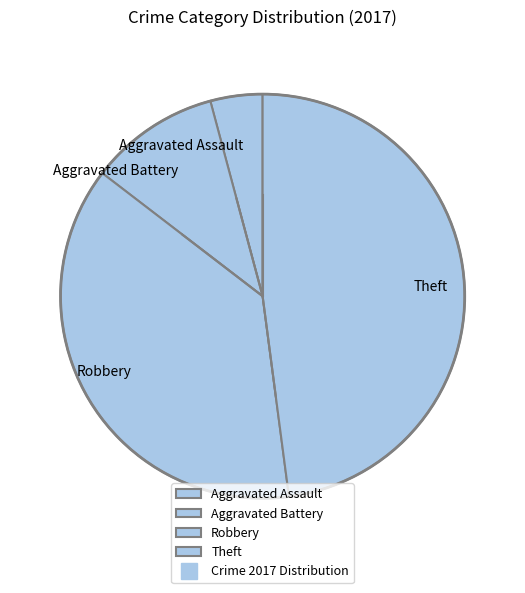

Is Theft the majority of the pie?

No